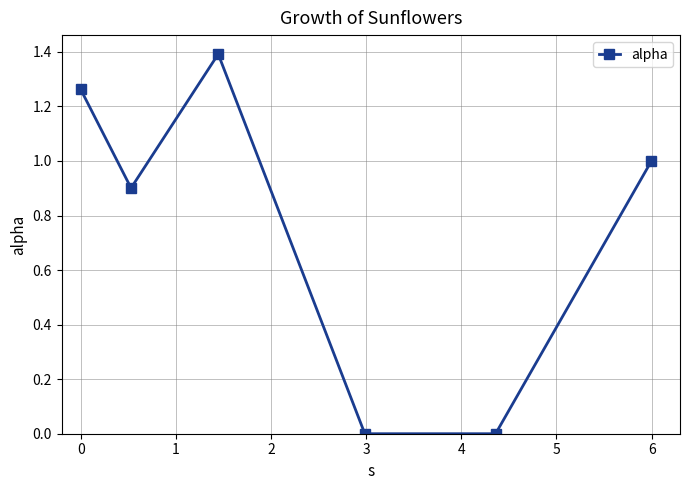

What is the difference between the maximum and minimum values?

1.4